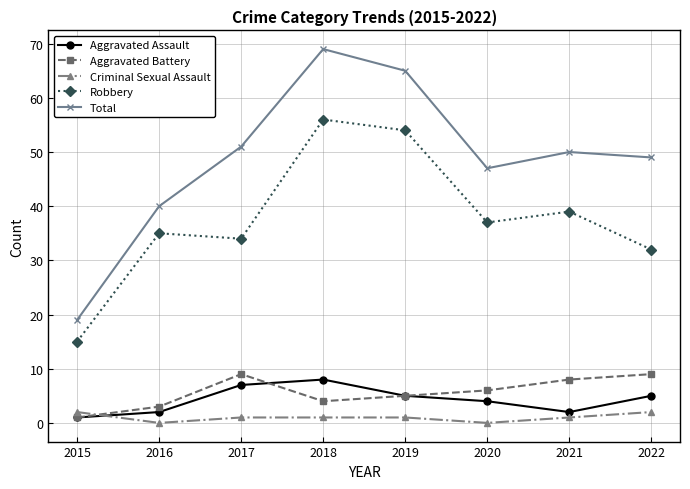

Read the Robbery value at 2019, to the nearest 10.

50